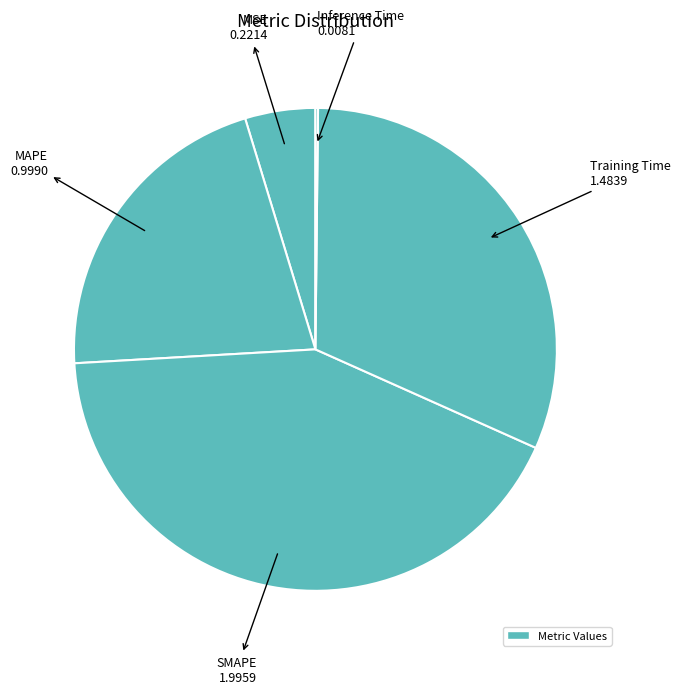

Which slice is the smallest?

Inference Time